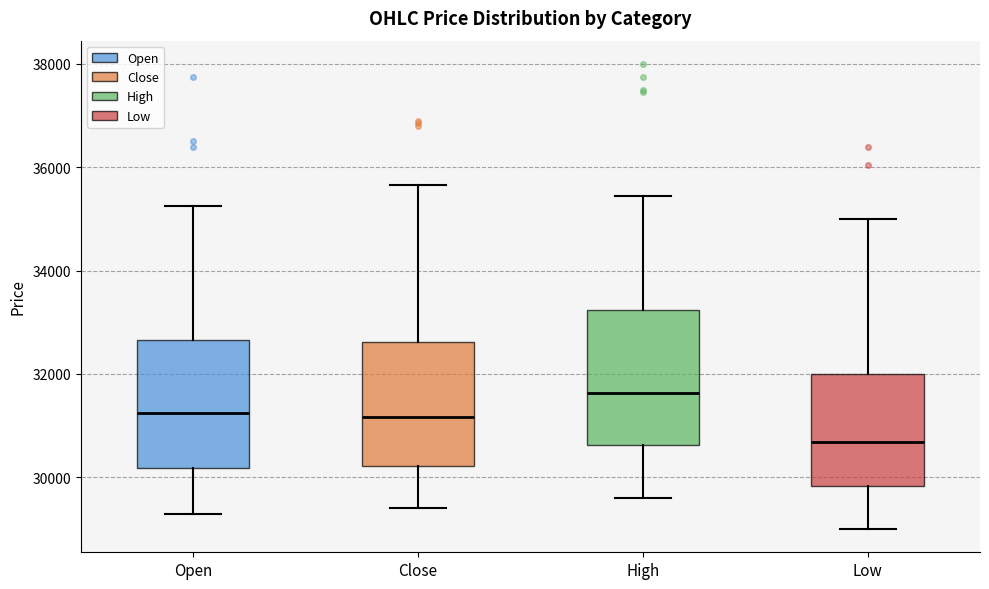

Where does the lower whisker of the box for Low end on the y-axis? The values are not printed on the chart, so give them approximately, as read against the axis.

29000